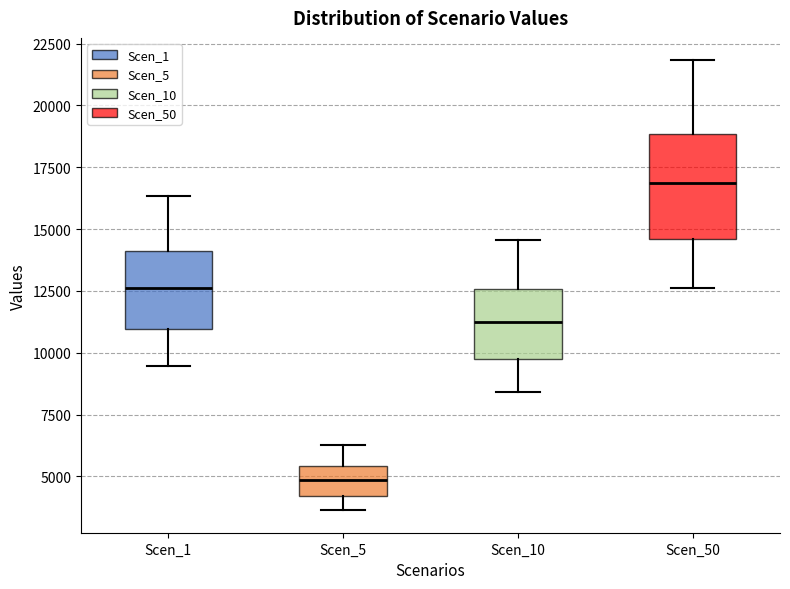

Where does the upper whisker of the box for Scen_1 end on the y-axis? The values are not printed on the chart, so give them approximately, as read against the axis.

16500